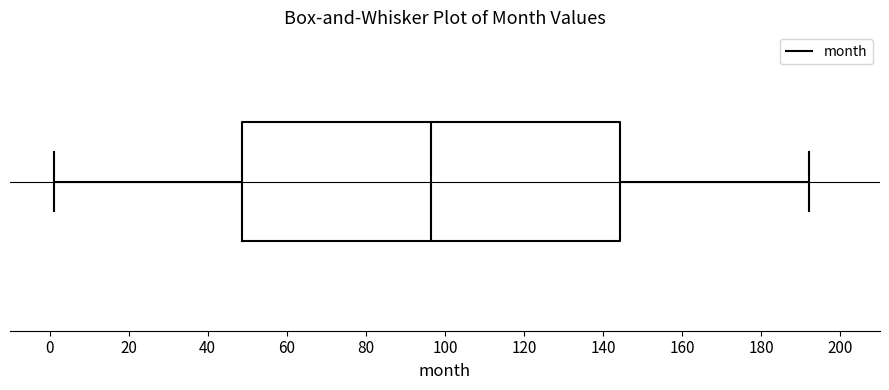

Where is the left edge of the box on the x-axis? The values are not printed on the chart, so give them approximately, as read against the axis.

48